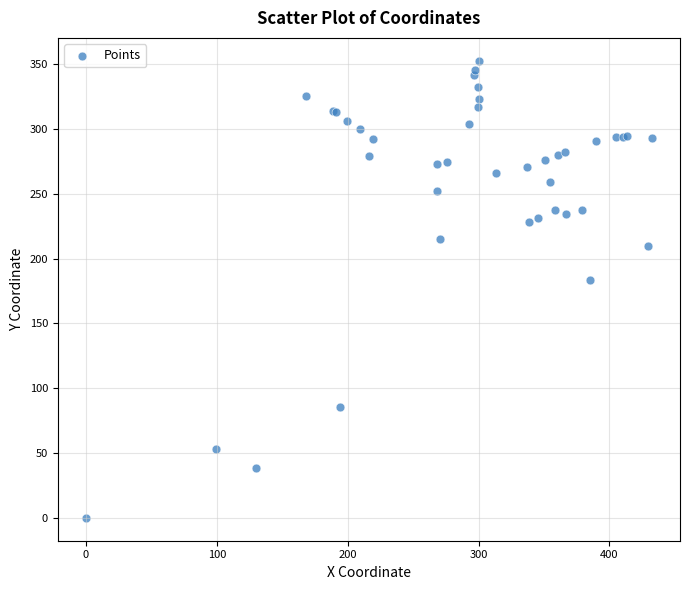

What Y value in the scatter plot is closest to 176?

183.2